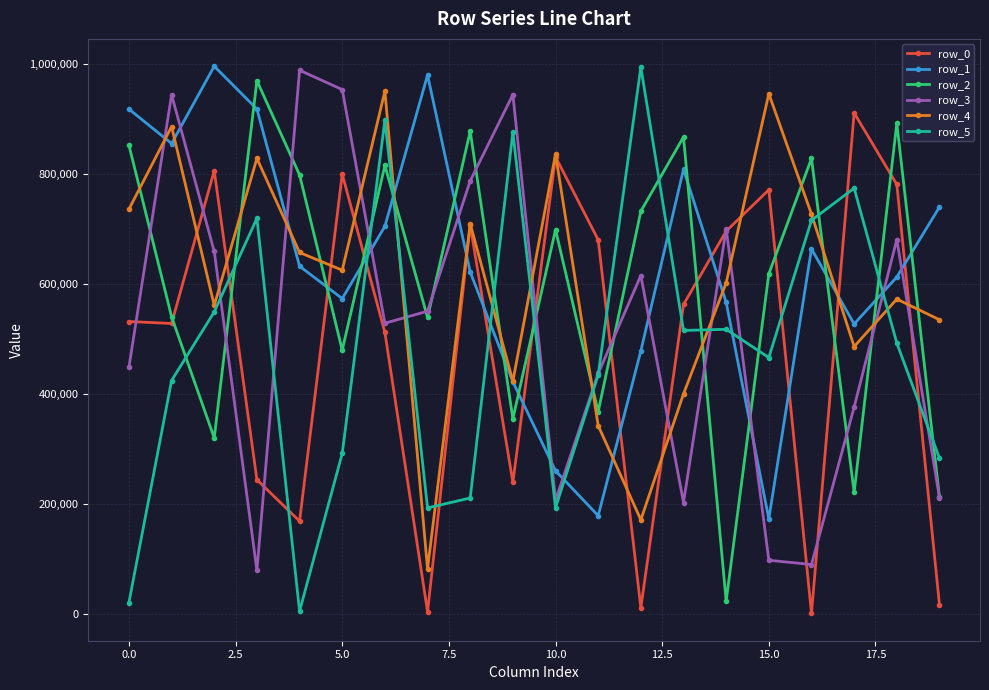

Which series ends up on top after the final intersection of row_0 and row_5?

row_5